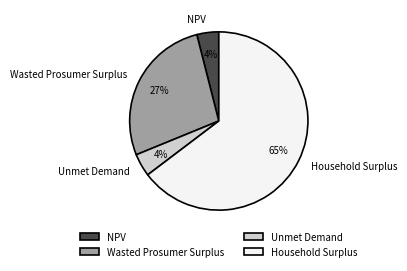

Is the sum of Unmet Demand and NPV greater than half?

No